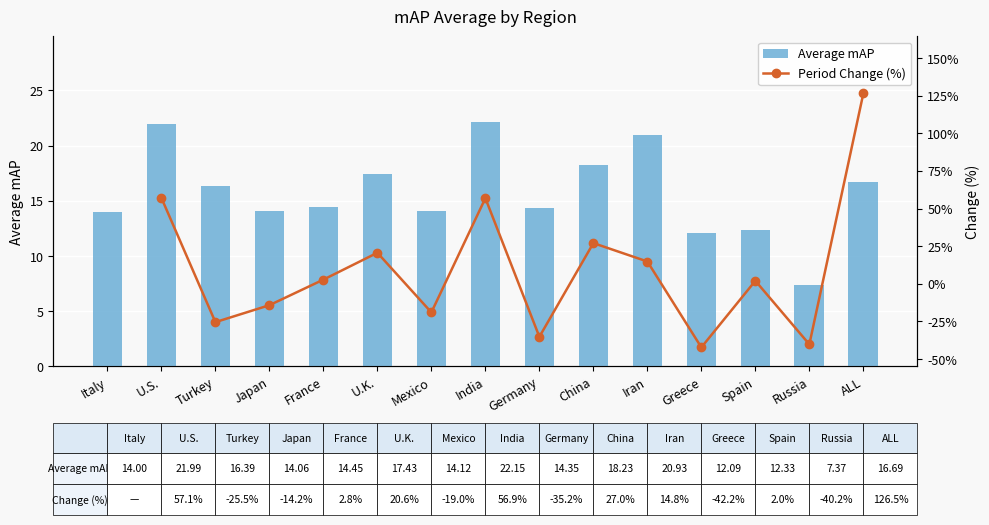

Reading left to right, what are all the values shown in this chart?

Italy=14.0	U.S.=22.0	Turkey=16.4	Japan=14.1	France=14.4	U.K.=17.4	Mexico=14.1	India=22.1	Germany=14.3	China=18.2	Iran=20.9	Greece=12.1	Spain=12.3	Russia=7.4	ALL=16.7